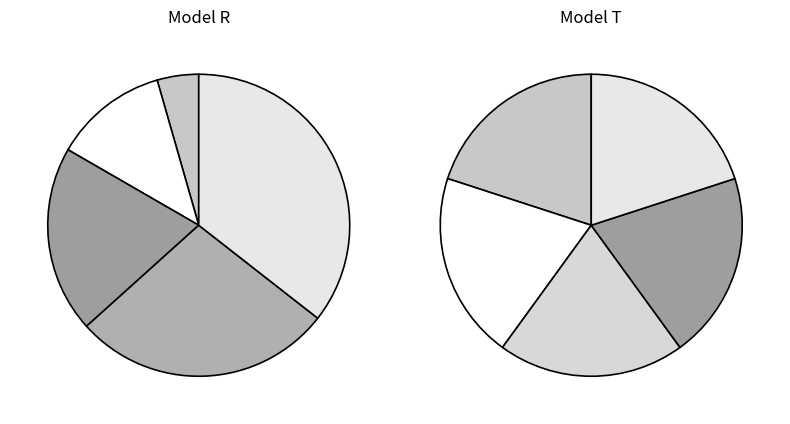

To the nearest percent, what portion does p=3 represent?

20%